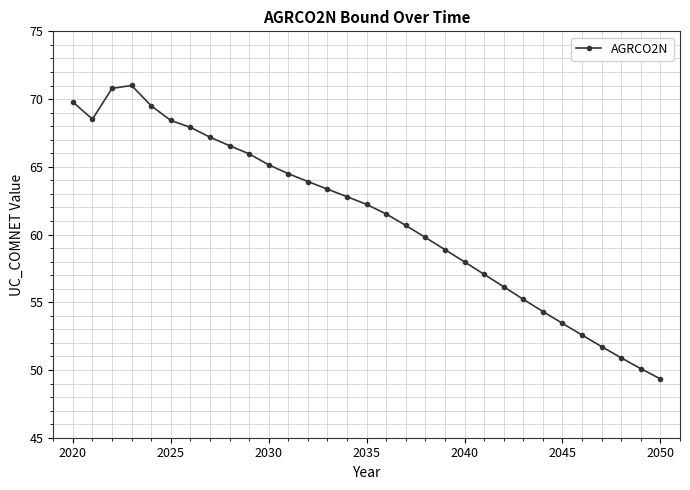

What is the greatest value displayed?

71.0